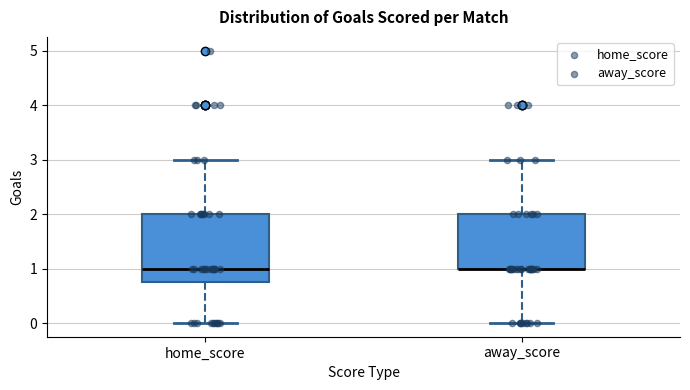

Where is the lower edge of the box for away_score on the y-axis? The values are not printed on the chart, so give them approximately, as read against the axis.

1.0